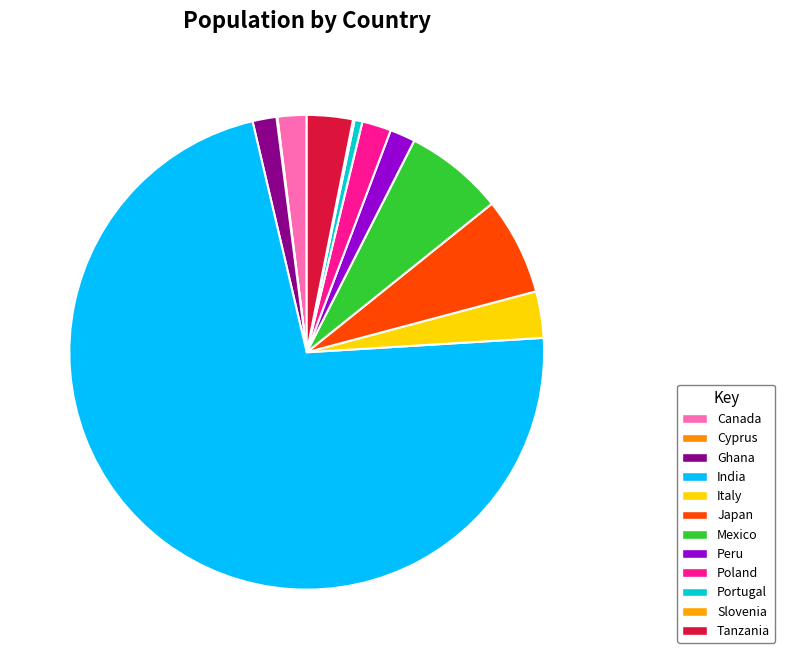

Count the number of slices in the pie.

12